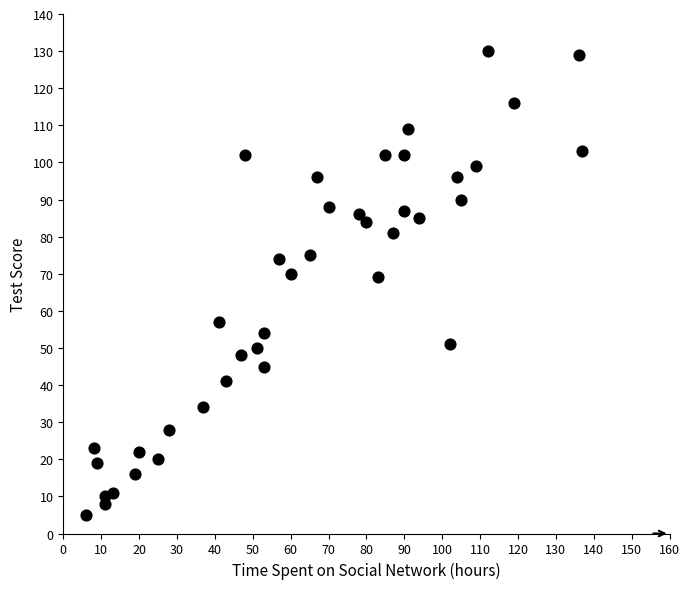

What is the range of Y values (max minus min)?

125